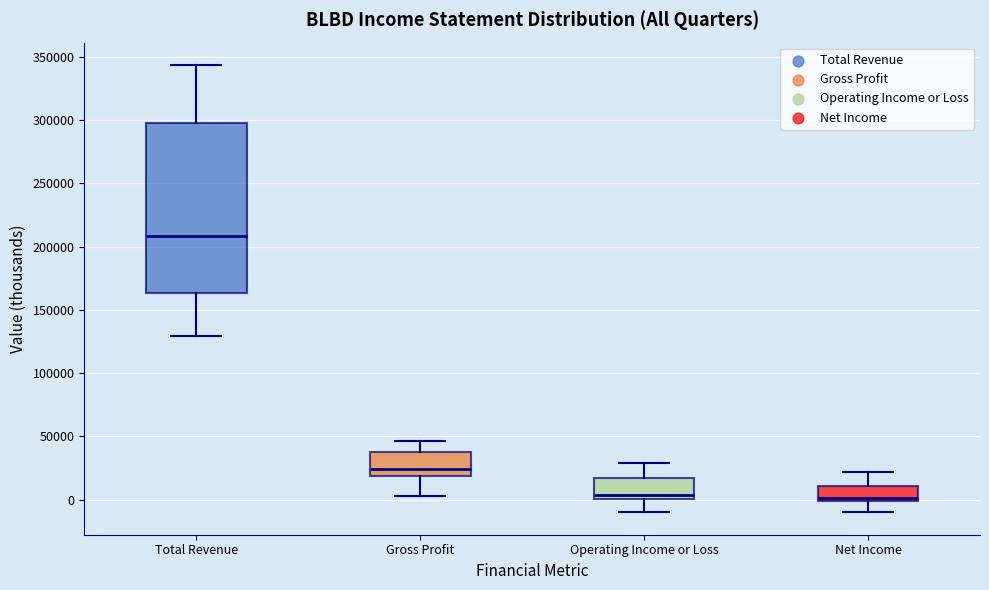

Reading left to right, read every box against the y-axis: the position of its median line, the range the box covers, and the ends of its whiskers. The values are not printed on the chart, so give them approximately, as read against the axis.

Total Revenue: median 210000, box 165000 to 300000, whiskers 130000 to 345000
Gross Profit: median 25000, box 20000 to 40000, whiskers 5000 to 45000
Operating Income or Loss: median 5000, box 0 to 15000, whiskers -10000 to 30000
Net Income: median 0 (just above the box's lower edge), box 0 to 10000, whiskers -10000 to 20000